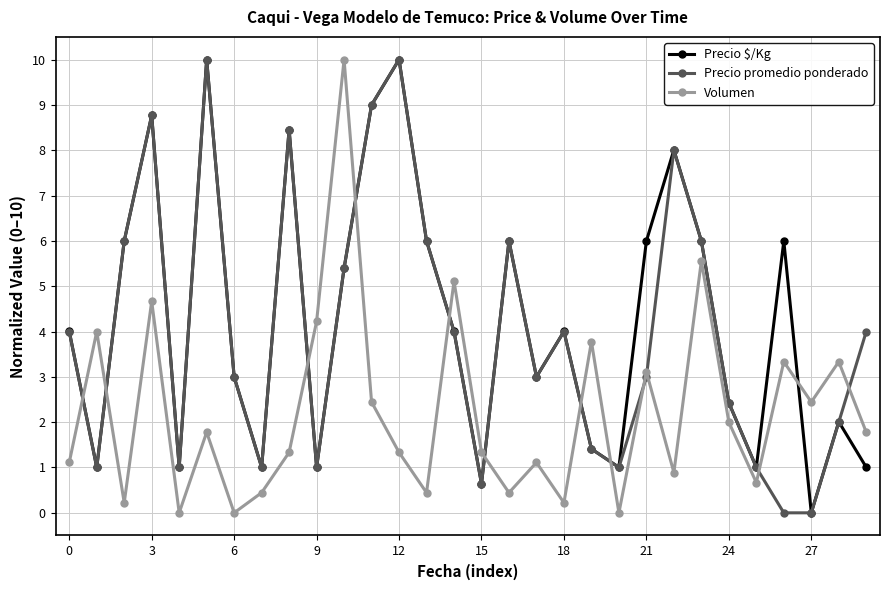

What is the maximum value shown in the chart?

10.0